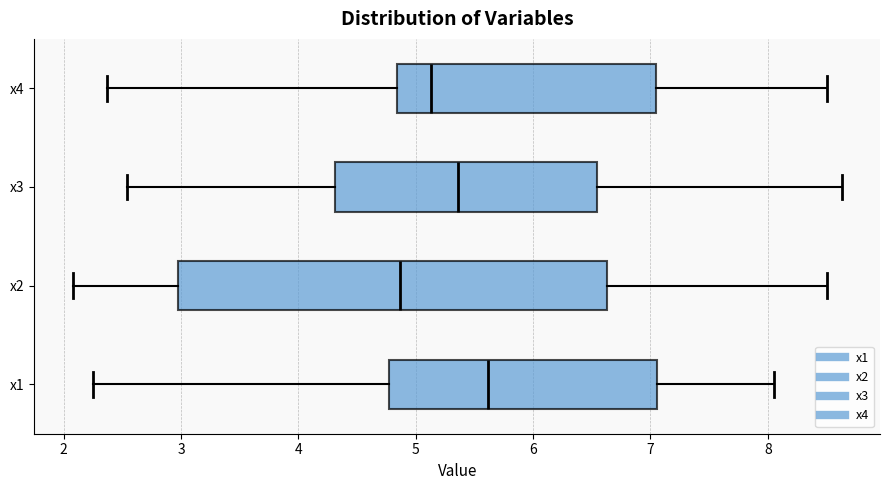

Comparing the boxes themselves (not the whiskers), which one is the widest?

x2